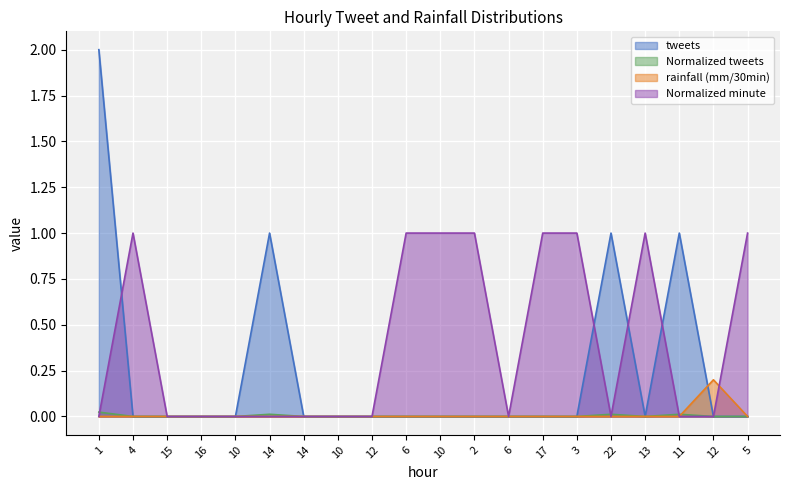

How many lines are shown in the chart?

4